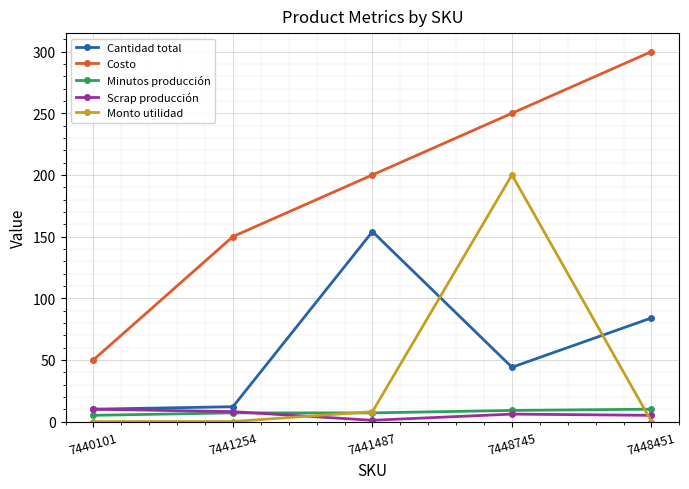

Which label corresponds to the largest value in the chart?

7448451